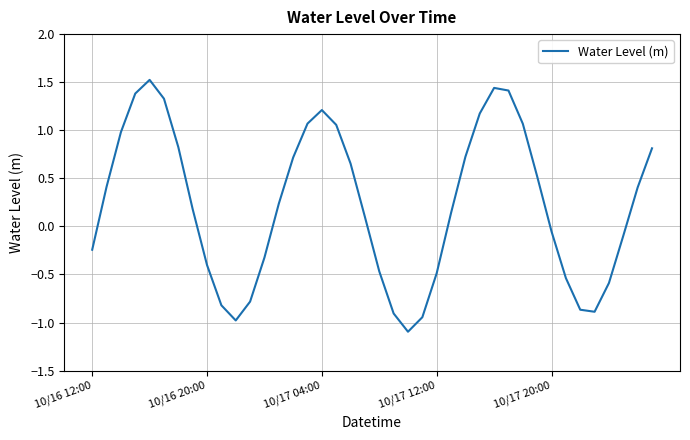

What is the sum of all values?

8.9